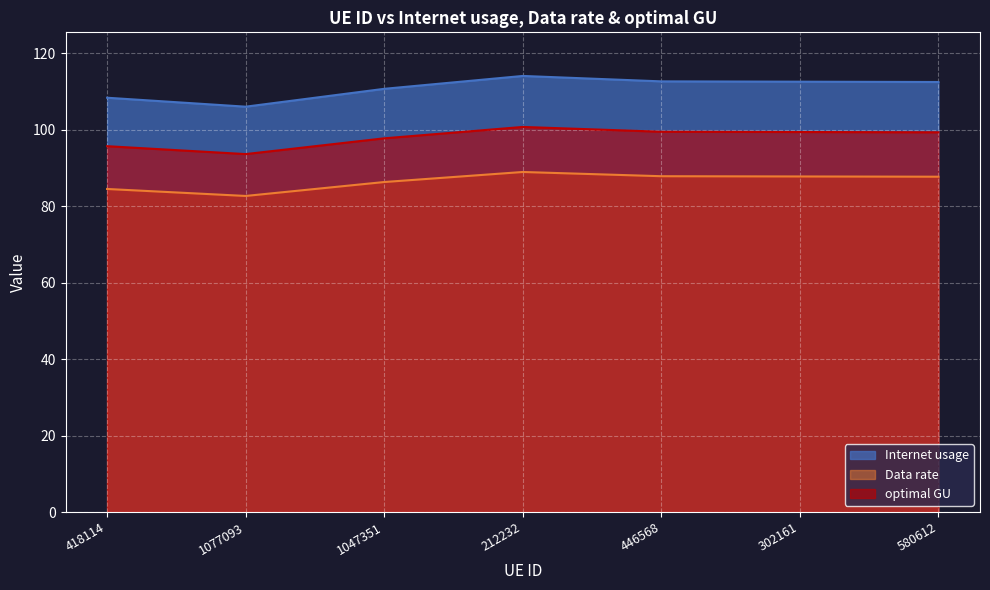

Which series has the largest range (max minus min)?

Internet usage